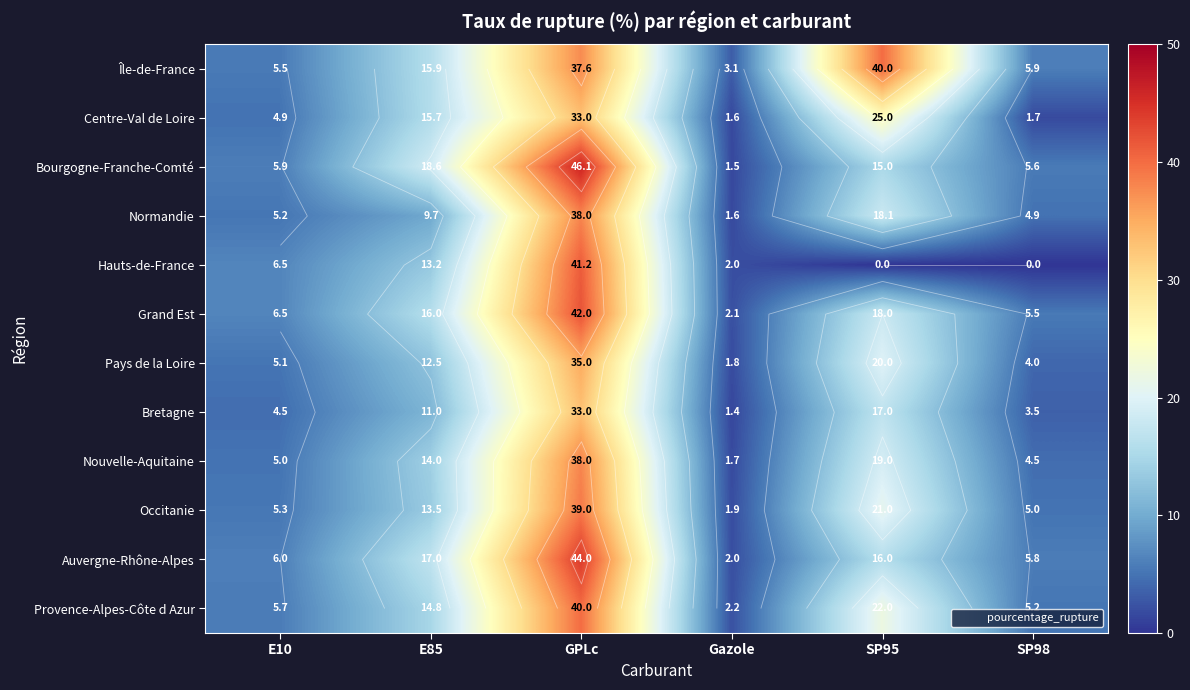

At how many categories does at least one series exceed 10?

3